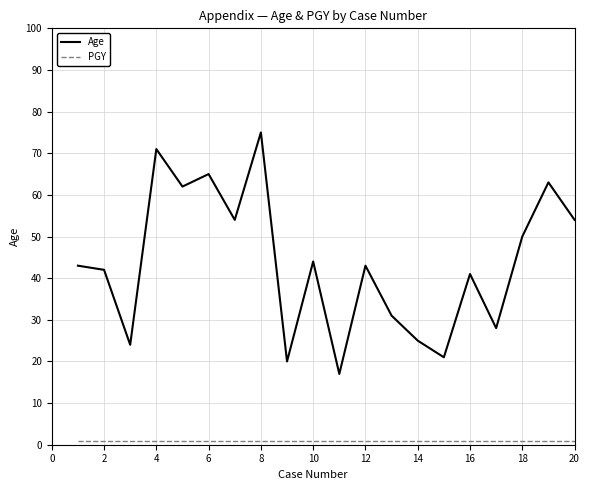

Which series has the largest range (max minus min)?

Age